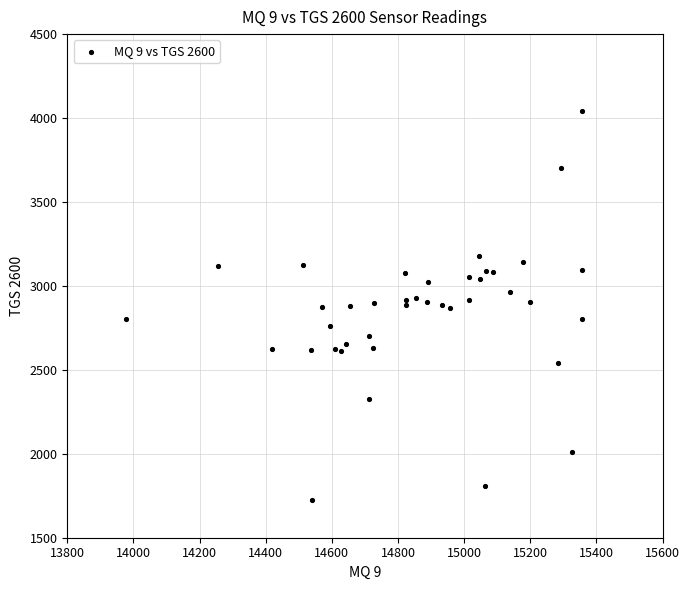

What is the range of X values (max minus min)?

1380